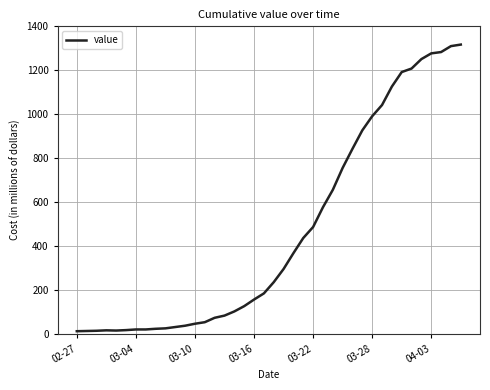

What is the greatest value displayed?

1317